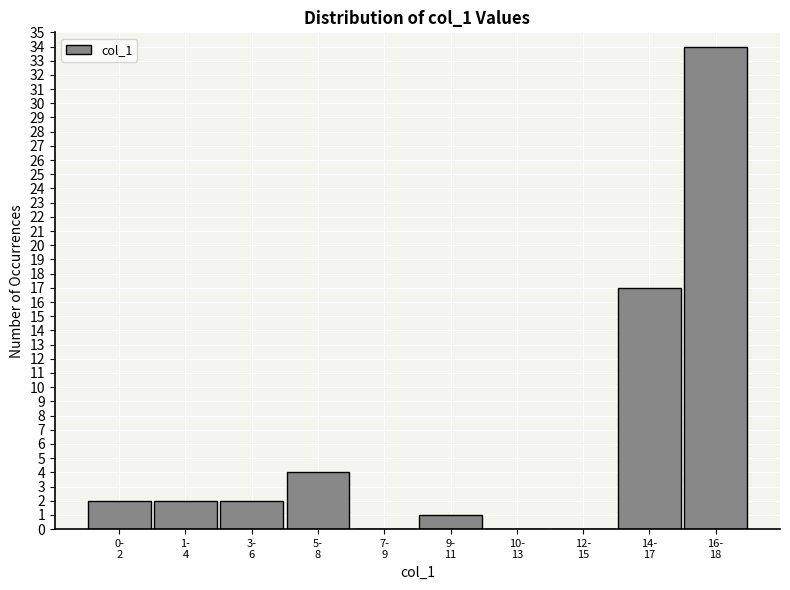

What is the maximum value shown in the chart?

34